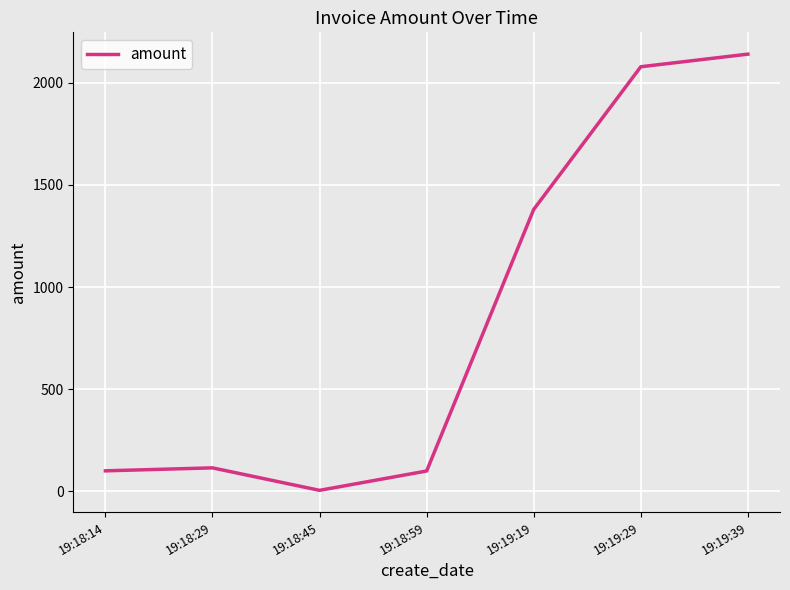

At which category does the data reach its first local valley?

19:18:45